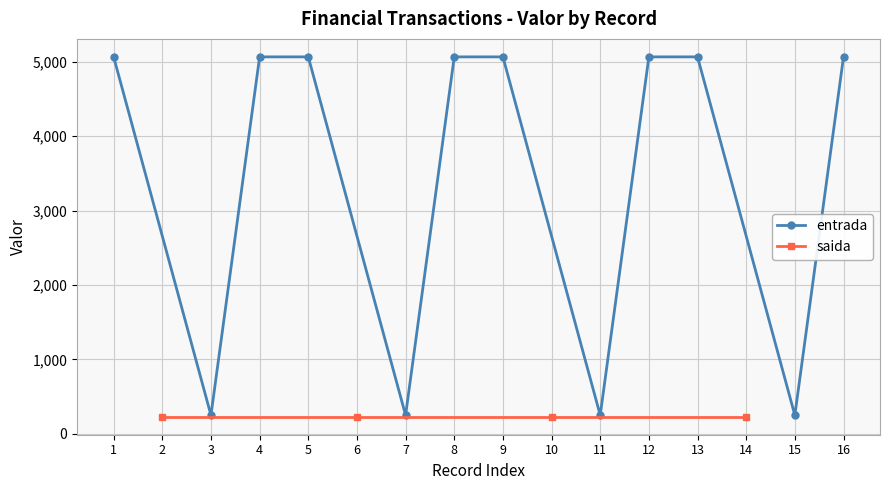

How many values are between 250 and 5065?

12